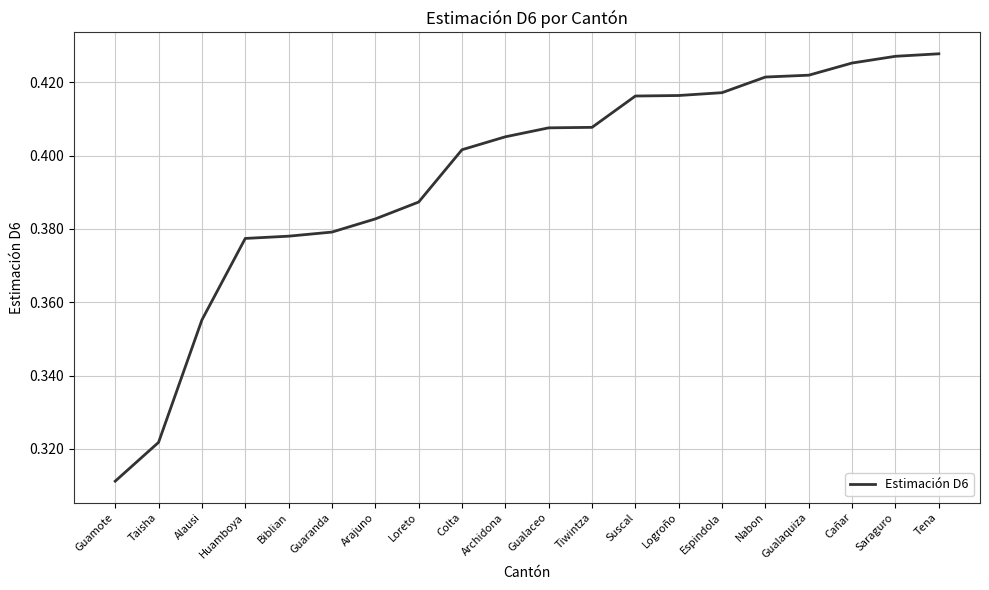

At which category does the chart reach its minimum across all series?

Guamote